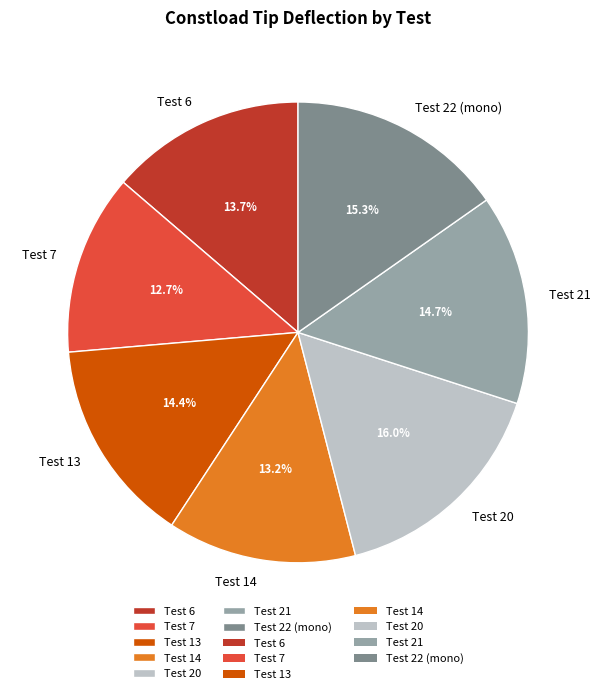

Is the sum of Test 20 and Test 7 greater than half?

No